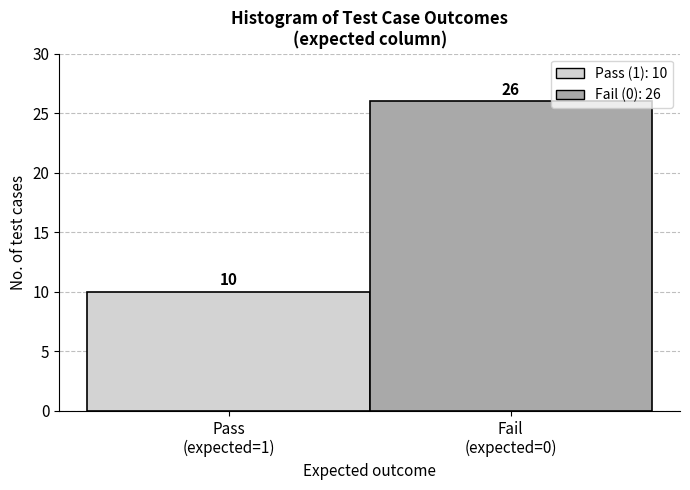

Reading right to left, list all the values displayed in this chart.

26	10